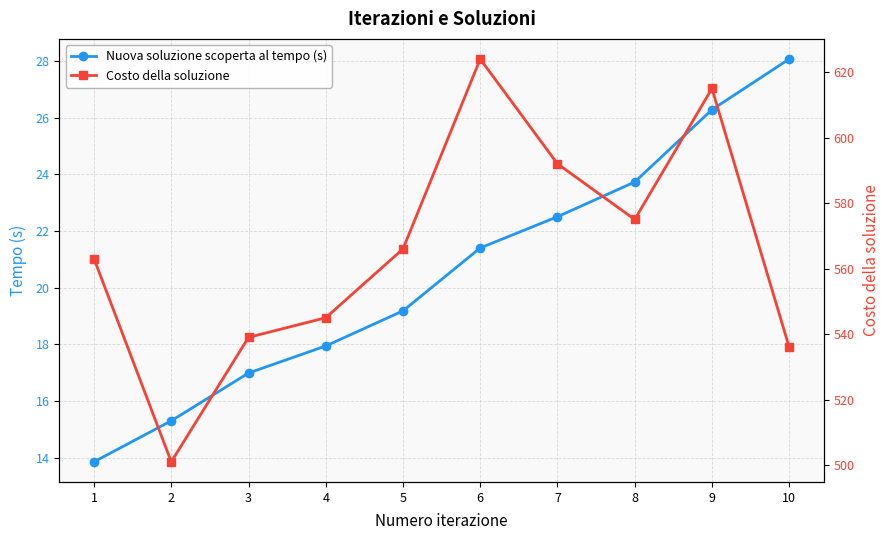

What is the value of the Nuova soluzione scoperta al tempo (s) point at the 9th from the left?

26.3